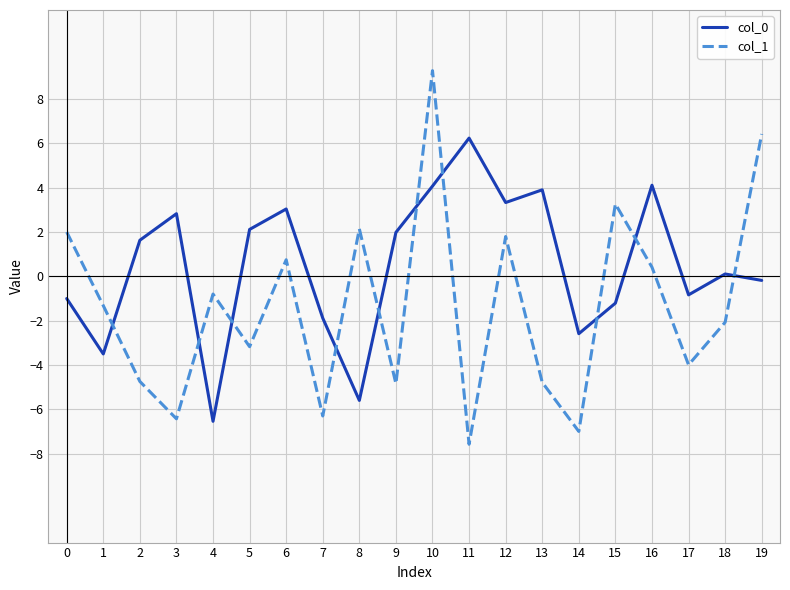

How many times do col_0 and col_1 cross each other?

10